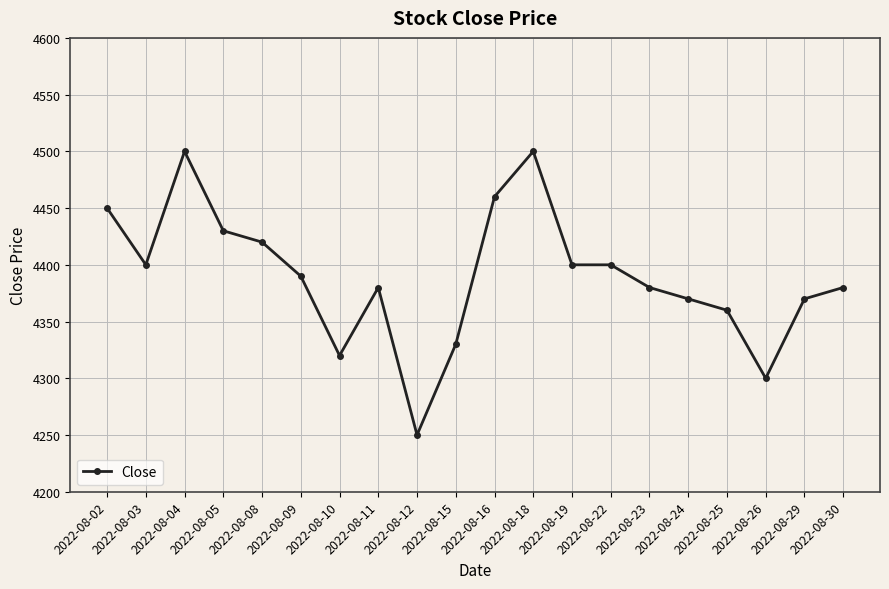

Does the chart have visible grid lines?

Yes